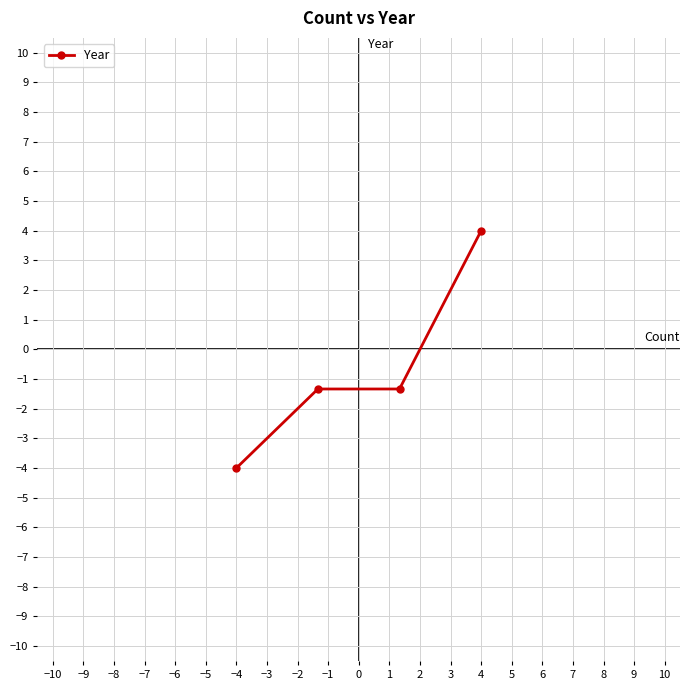

Reading left to right, transcribe all the data shown in this chart.

-4.0	-1.3	-1.3	4.0